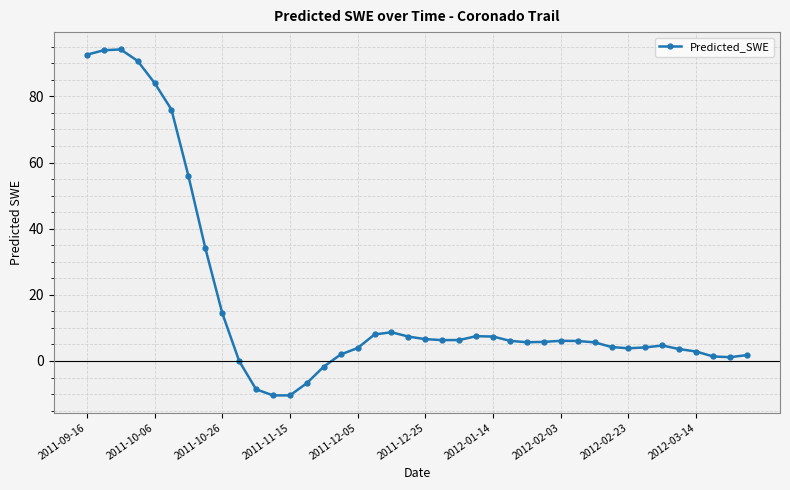

True or false: there are more than 0 points higher than both neighbors.

True